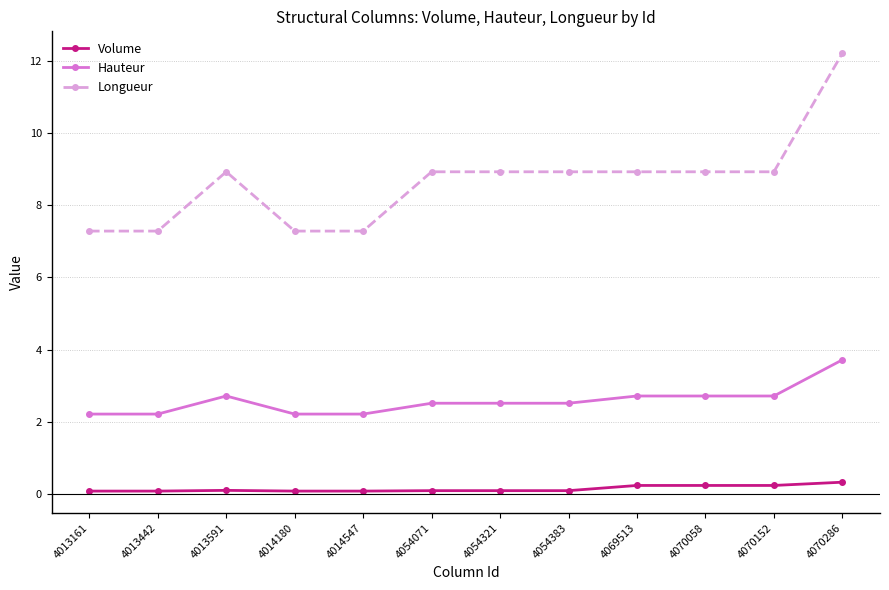

Which category has the highest value in the Longueur series?

4070286